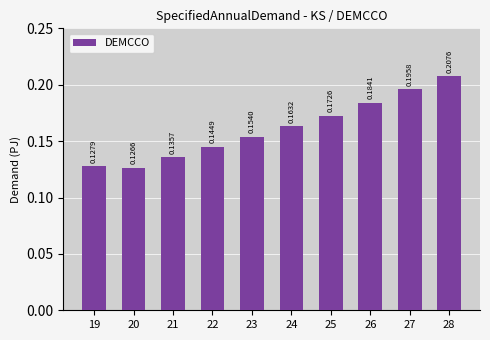

What is the sum of the values at 23 and 21?

0.3